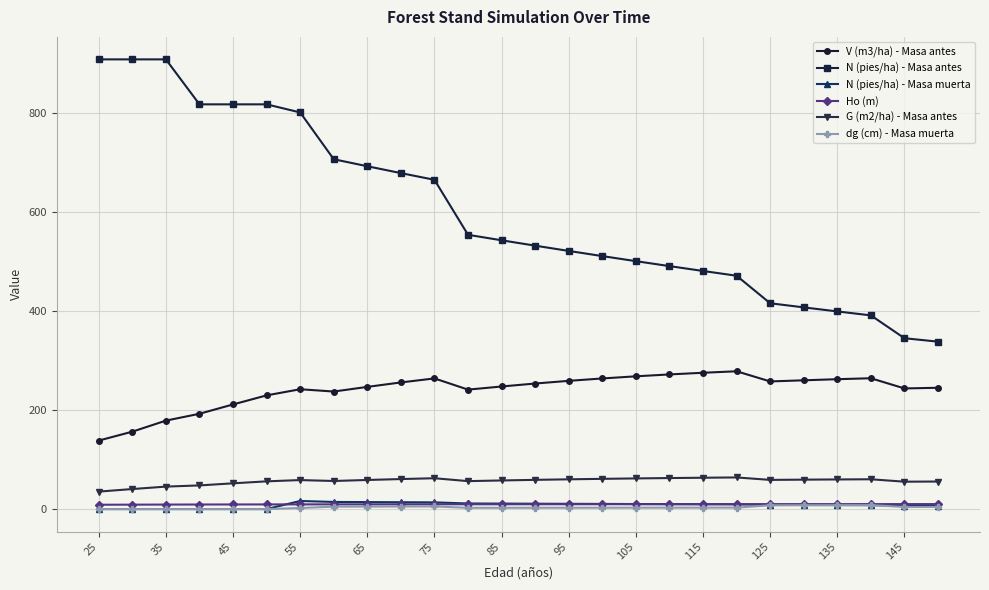

True or false: G (m2/ha) - Masa antes has more than 2 points higher than both neighbors.

True